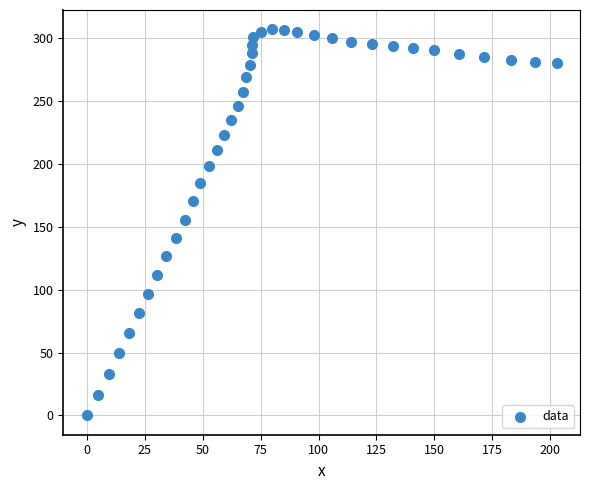

What is the range of X values (max minus min)?

202.7